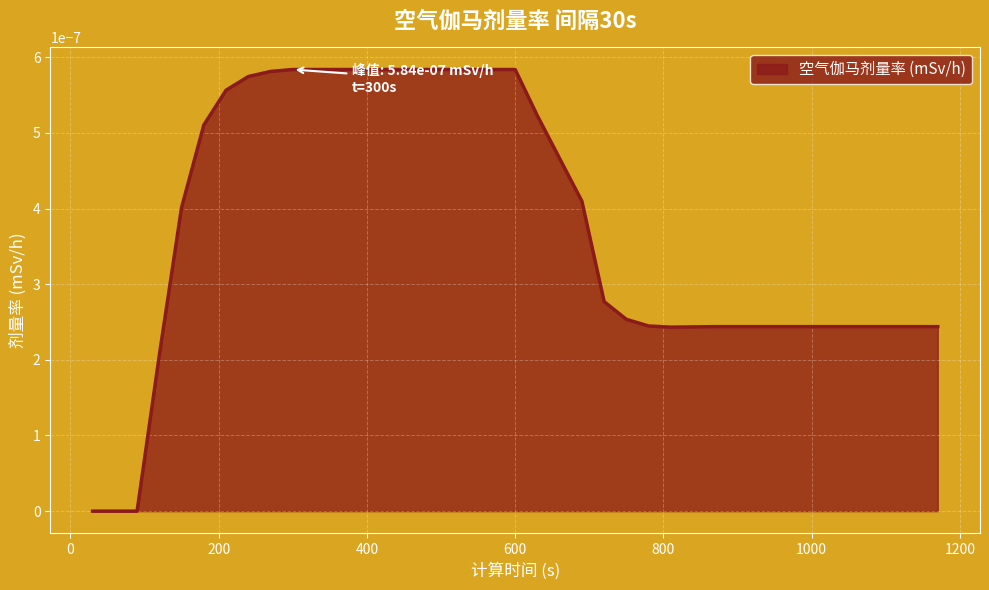

Does the chart display data point markers on the line(s)?

No